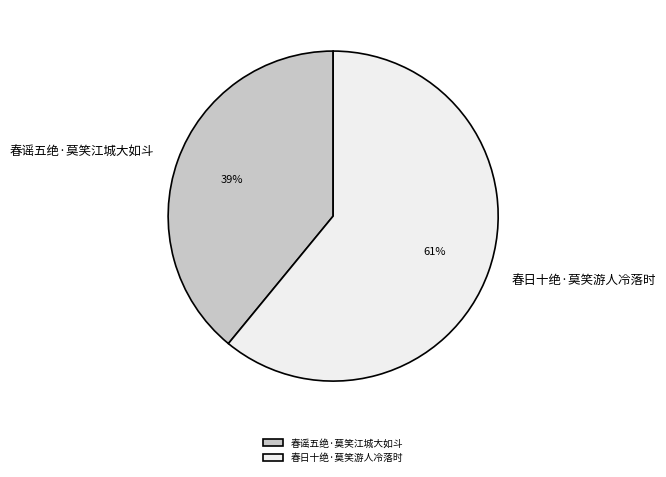

To the nearest percent, what is the average slice percentage?

50%